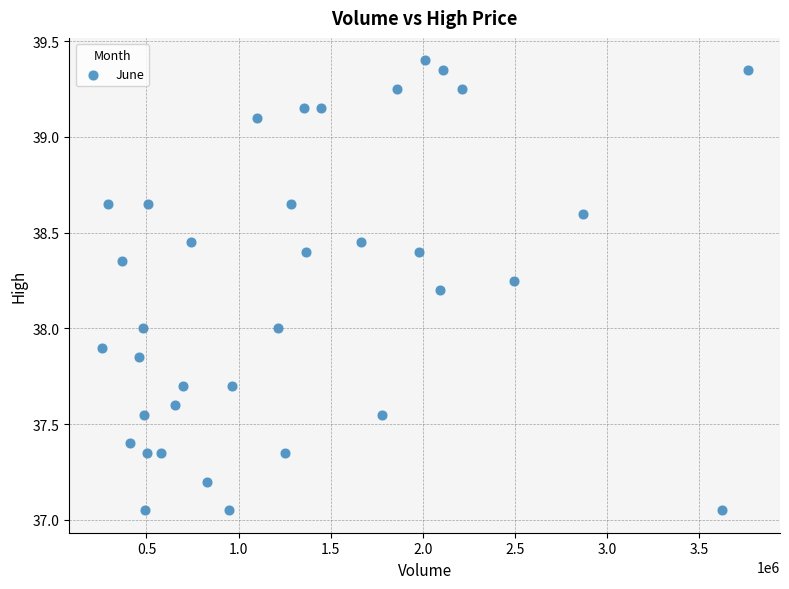

What is the range of Y values (max minus min)?

2.4